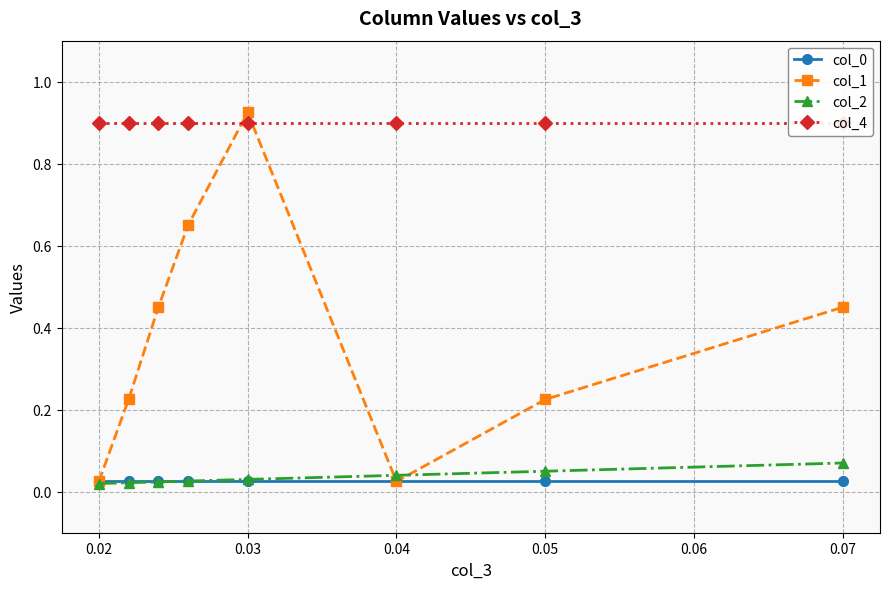

What is the sum of all col_2 values?

0.3